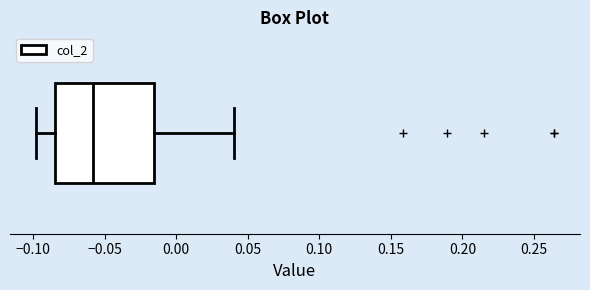

Where does the right whisker of the box end on the x-axis? The values are not printed on the chart, so give them approximately, as read against the axis.

0.040